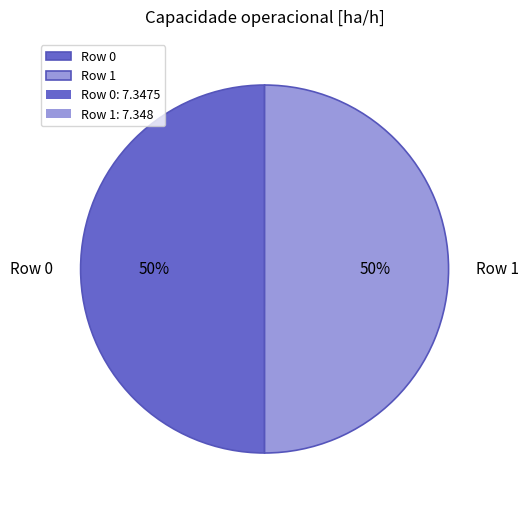

The Row 1 slice represents 39% of the pie. True or false?

False